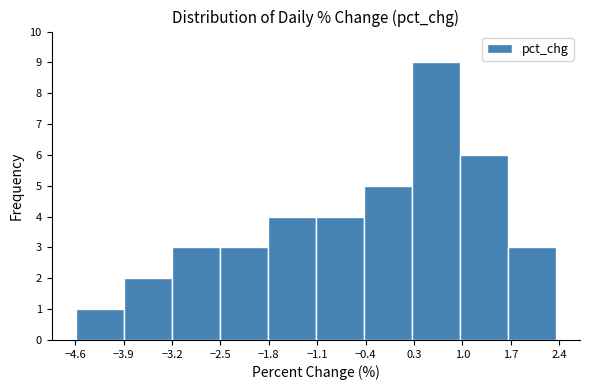

Reading left to right, transcribe this chart: for each bar, give the range it covers on the x-axis and its height. Neither the bar edges nor the heights are printed on the chart, so give them approximately, as read against the axes.

-4.6 to -3.9: 1
-3.9 to -3.2: 2
-3.2 to -2.5: 3
-2.5 to -1.8: 3
-1.8 to -1.1: 4
-1.1 to -0.4: 4
-0.4 to 0.3: 5
0.3 to 1.0: 9
1.0 to 1.7: 6
1.7 to 2.4: 3